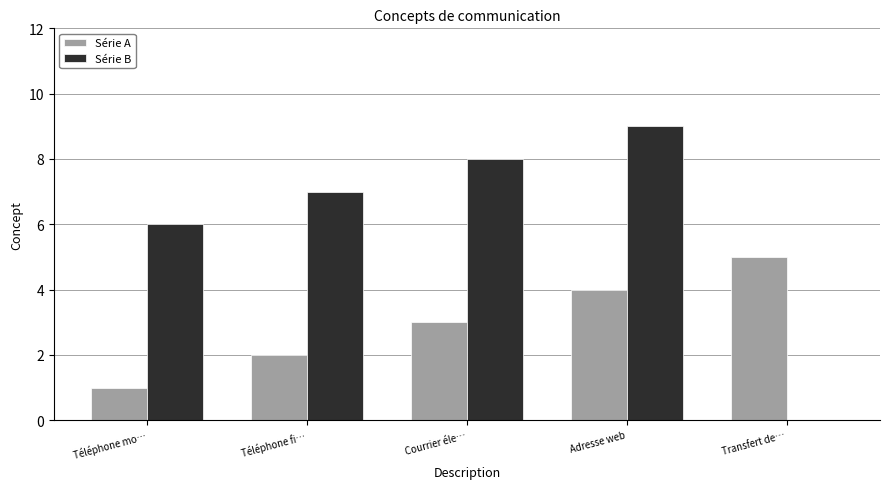

Reading right to left, transcribe all the data shown in this chart.

Série A: Transfert de…=5	Adresse web=4	Courrier éle…=3	Téléphone fi…=2	Téléphone mo…=1
Série B: Transfert de…=0	Adresse web=9	Courrier éle…=8	Téléphone fi…=7	Téléphone mo…=6